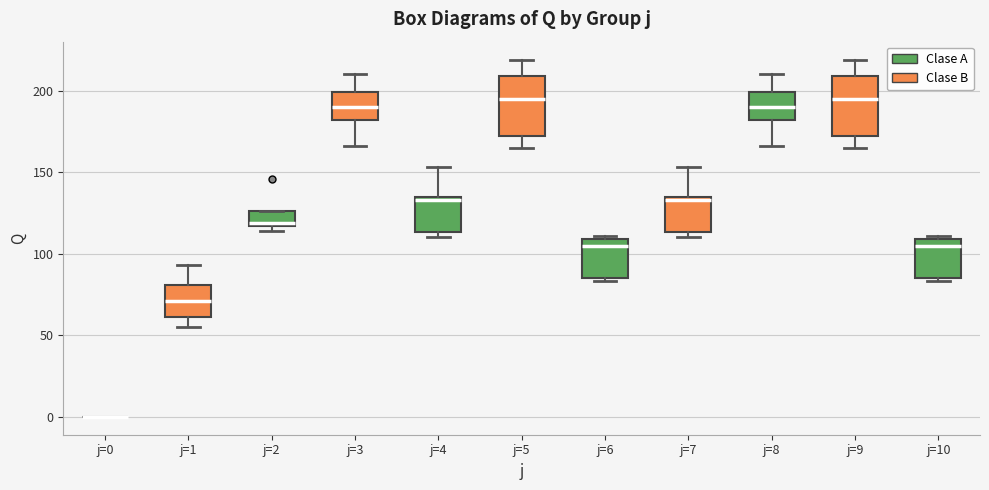

Reading left to right, read every box against the y-axis: the position of its median line, the range the box covers, and the ends of its whiskers. The values are not printed on the chart, so give them approximately, as read against the axis.

j=0: box collapsed to a line at 0, whiskers 0 to 0
j=1: median 70, box 60 to 80, whiskers 55 to 95
j=2: median 120, box 115 to 125, whiskers 115 (just below the box's lower edge) to 125
j=3: median 190, box 180 to 200, whiskers 165 to 210
j=4: median 135 (just below the box's upper edge), box 115 to 135, whiskers 110 to 155
j=5: median 195, box 170 to 210, whiskers 165 to 220
j=6: median 105, box 85 to 110, whiskers 85 (just below the box's lower edge) to 110 (just above the box's upper edge)
j=7: median 135 (just below the box's upper edge), box 115 to 135, whiskers 110 to 155
j=8: median 190, box 180 to 200, whiskers 165 to 210
j=9: median 195, box 170 to 210, whiskers 165 to 220
j=10: median 105, box 85 to 110, whiskers 85 (just below the box's lower edge) to 110 (just above the box's upper edge)